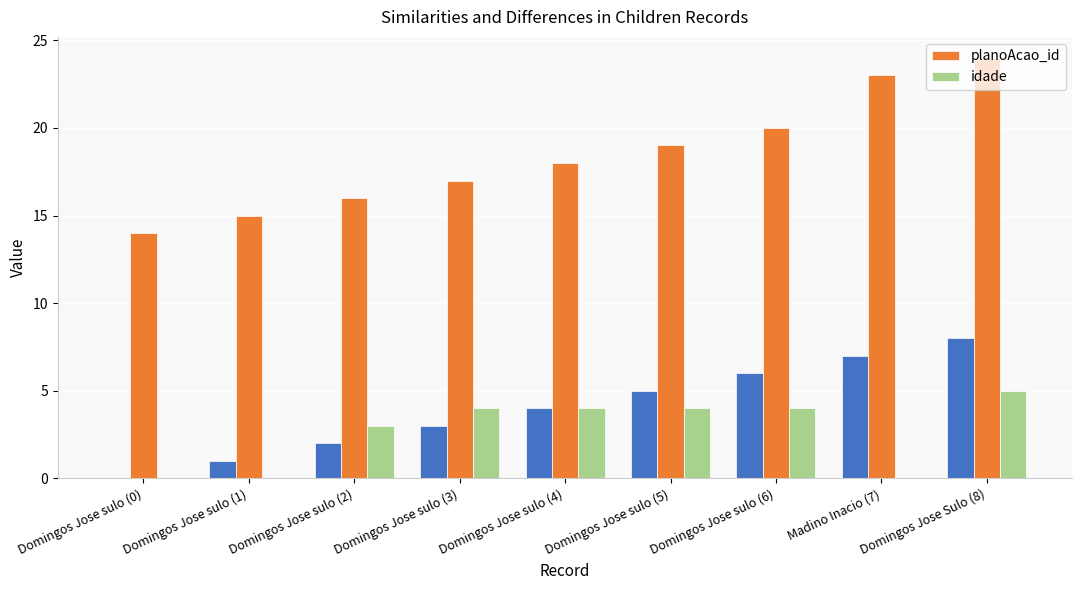

What is the label of the 8th bar from the left?

Madino Inacio (7)